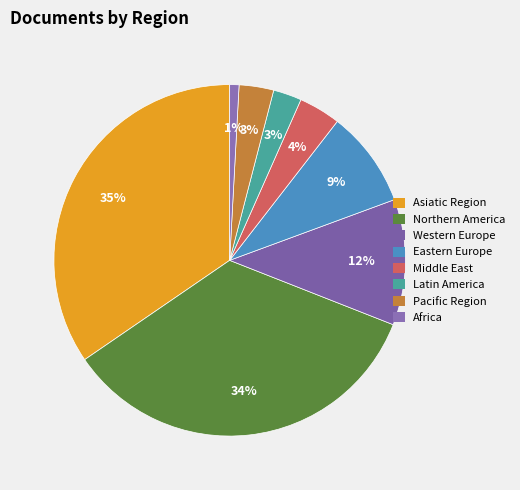

What is the change in value from Northern America to Western Europe?

-41755